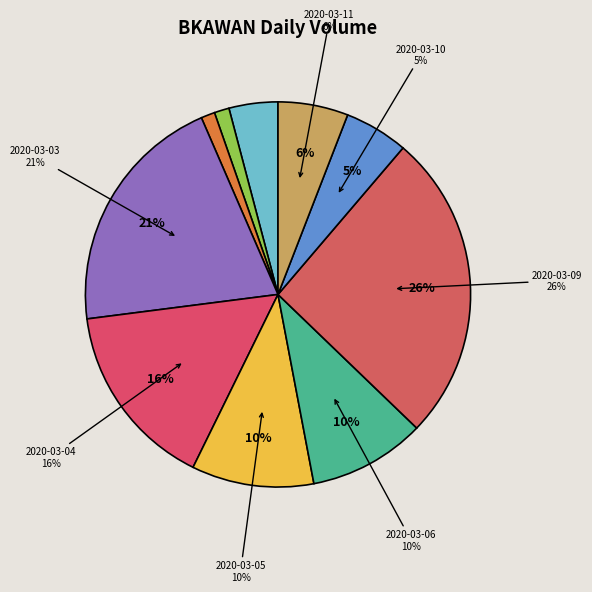

Which slice is the smallest?

2020-03-02